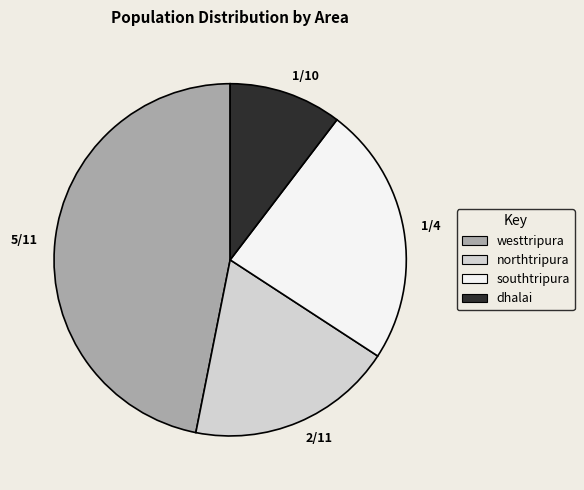

What is the smallest slice in the pie chart?

dhalai